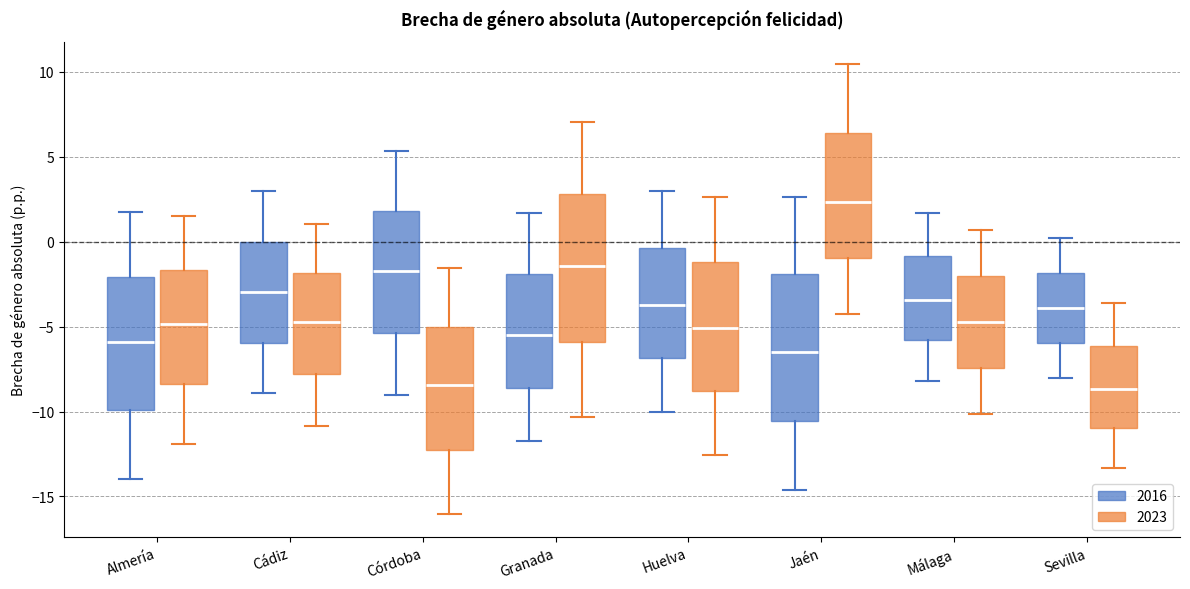

Reading left to right, transcribe this box plot: for each box, give where its median line is, the range the box spans, and where its two whiskers end, as read against the y-axis. The values are not printed on the chart, so give them approximately, as read against the axis.

Almería (2016): median -6.0, box -10.0 to -2.0, whiskers -14.0 to 2.0
Almería (2023): median -5.0, box -8.5 to -1.5, whiskers -12.0 to 1.5
Cádiz (2016): median -3.0, box -6.0 to 0.0, whiskers -9.0 to 3.0
Cádiz (2023): median -5.0, box -8.0 to -2.0, whiskers -11.0 to 1.0
Córdoba (2016): median -1.5, box -5.5 to 2.0, whiskers -9.0 to 5.5
Córdoba (2023): median -8.5, box -12.5 to -5.0, whiskers -16.0 to -1.5
Granada (2016): median -5.5, box -8.5 to -2.0, whiskers -12.0 to 1.5
Granada (2023): median -1.5, box -6.0 to 3.0, whiskers -10.5 to 7.0
Huelva (2016): median -3.5, box -7.0 to -0.5, whiskers -10.0 to 3.0
Huelva (2023): median -5.0, box -9.0 to -1.0, whiskers -12.5 to 2.5
Jaén (2016): median -6.5, box -10.5 to -2.0, whiskers -14.5 to 2.5
Jaén (2023): median 2.5, box -1.0 to 6.5, whiskers -4.0 to 10.5
Málaga (2016): median -3.5, box -6.0 to -1.0, whiskers -8.0 to 1.5
Málaga (2023): median -4.5, box -7.5 to -2.0, whiskers -10.0 to 0.5
Sevilla (2016): median -4.0, box -6.0 to -2.0, whiskers -8.0 to 0.0
Sevilla (2023): median -8.5, box -11.0 to -6.0, whiskers -13.5 to -3.5